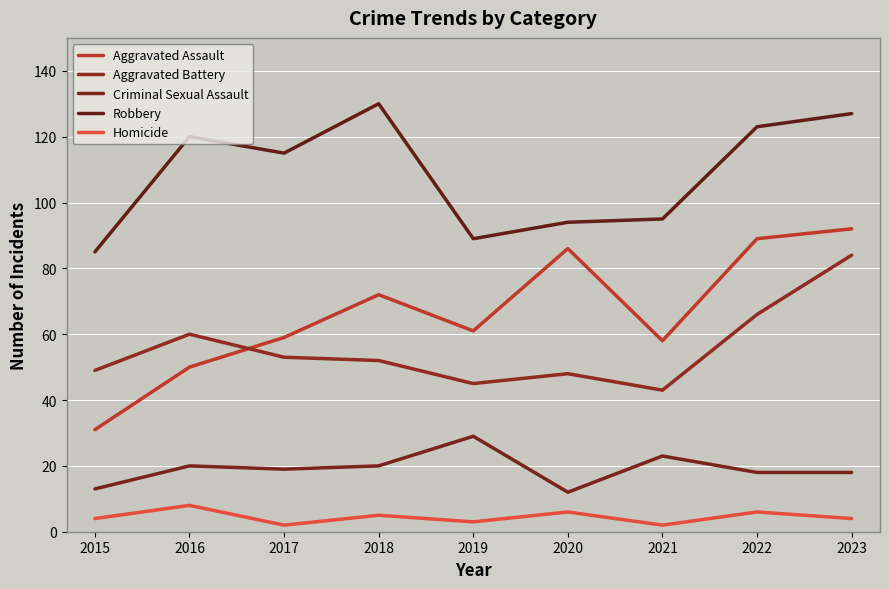

At which category is the sum across all series the highest?

2023